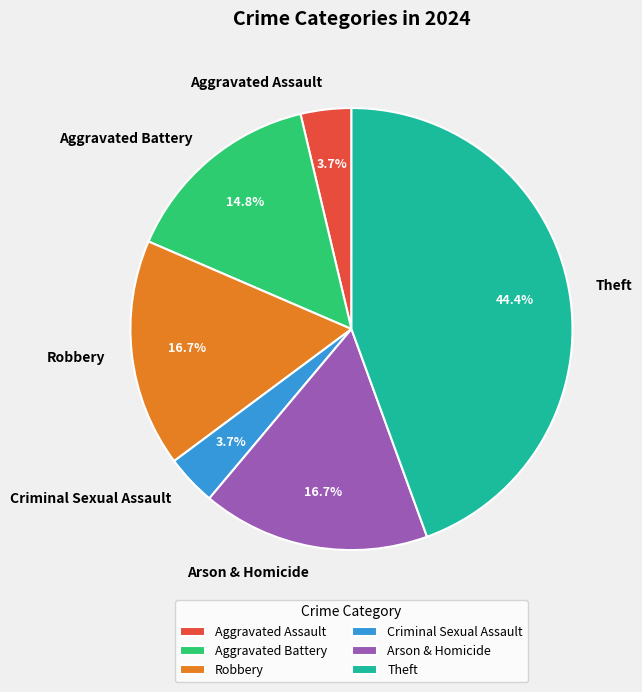

What is the largest slice in the pie chart?

Theft